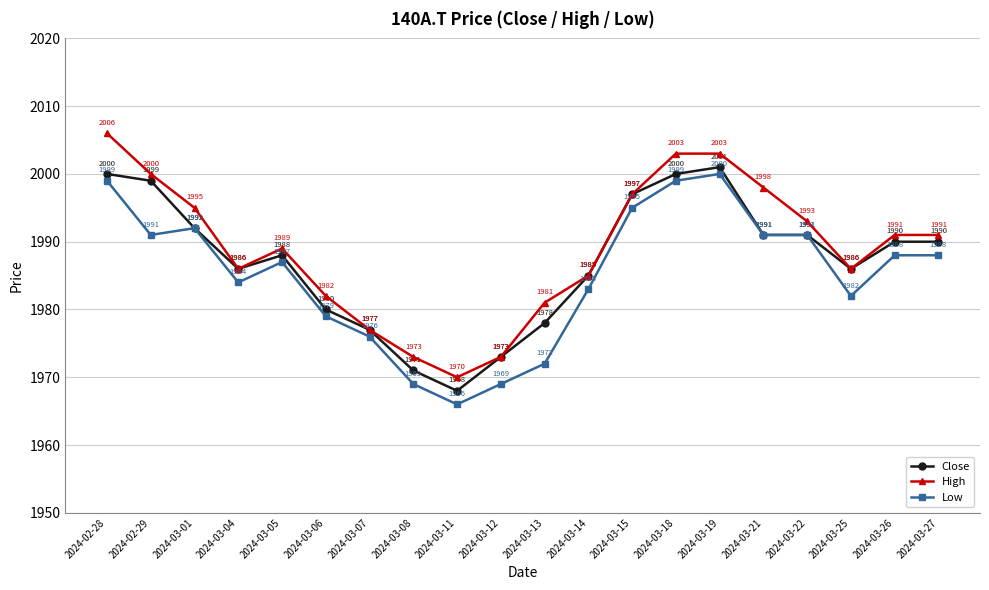

How many distinct data groups are displayed?

3